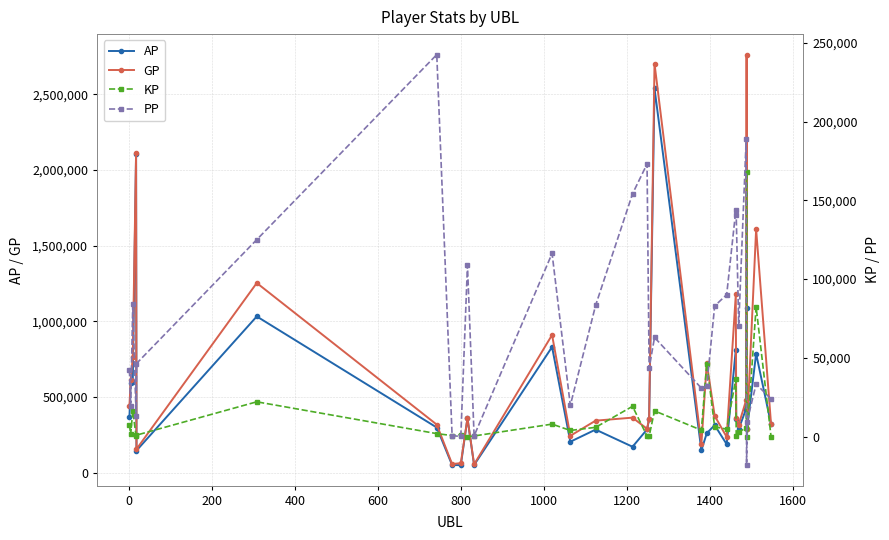

What is the value of the AP point at the 23rd from the left?

811865